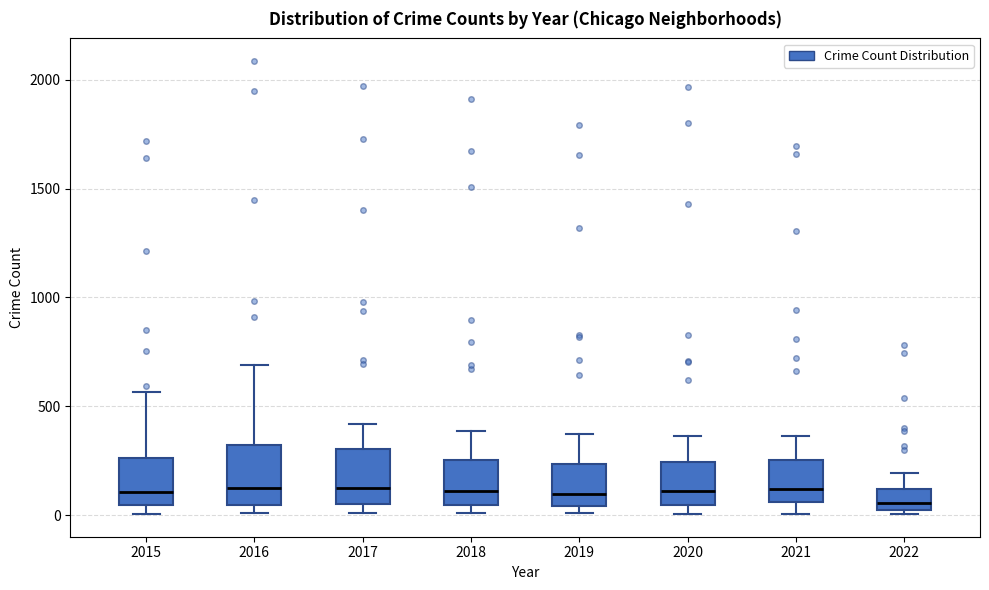

Reading left to right, transcribe this box plot: for each box, give where its median line is, the range the box spans, and where its two whiskers end, as read against the y-axis. The values are not printed on the chart, so give them approximately, as read against the axis.

2015: median 100, box 50 to 250, whiskers 0 to 550
2016: median 150, box 50 to 300, whiskers 0 to 700
2017: median 100, box 50 to 300, whiskers 0 to 400
2018: median 100, box 50 to 250, whiskers 0 to 400
2019: median 100, box 50 to 250, whiskers 0 to 400
2020: median 100, box 50 to 250, whiskers 0 to 350
2021: median 100, box 50 to 250, whiskers 0 to 350
2022: median 50, box 0 to 100, whiskers 0 (just below the box's lower edge) to 200